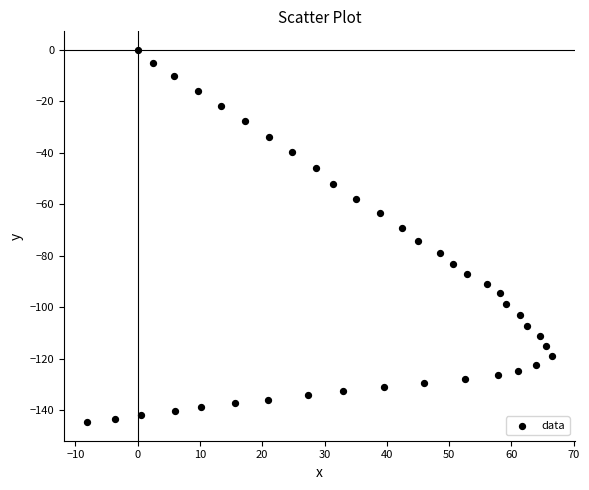

What is the range of Y values (max minus min)?

144.6